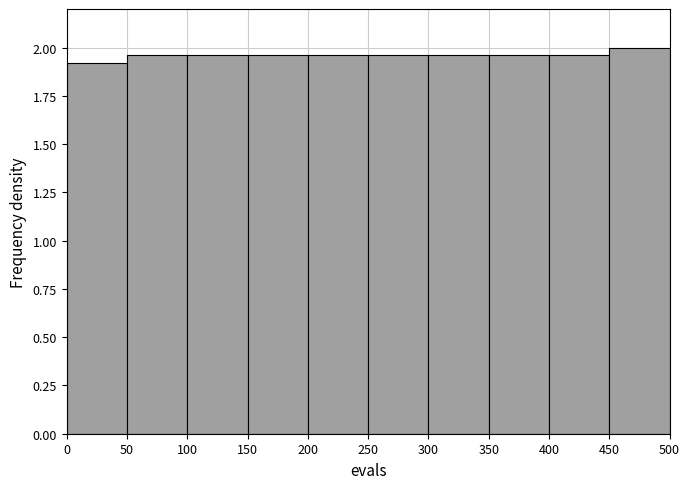

Reading left to right, transcribe this chart: for each bar, give the range it covers on the x-axis and its height. The values are not printed on the chart, so give them approximately, as read against the axis.

0 to 50: 1.90
50 to 100: 1.95
100 to 150: 1.95
150 to 200: 1.95
200 to 250: 1.95
250 to 300: 1.95
300 to 350: 1.95
350 to 400: 1.95
400 to 450: 1.95
450 to 500: 2.00